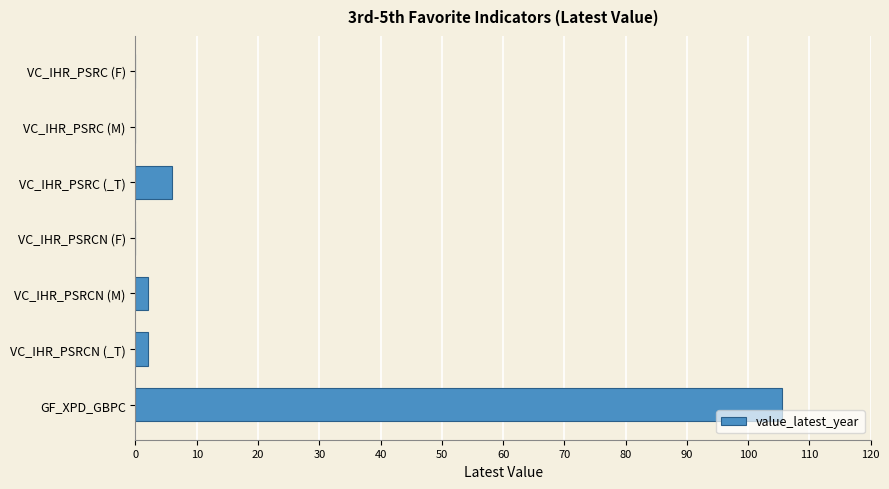

True or false: the data shows -72.5 at VC_IHR_PSRCN (F).

False